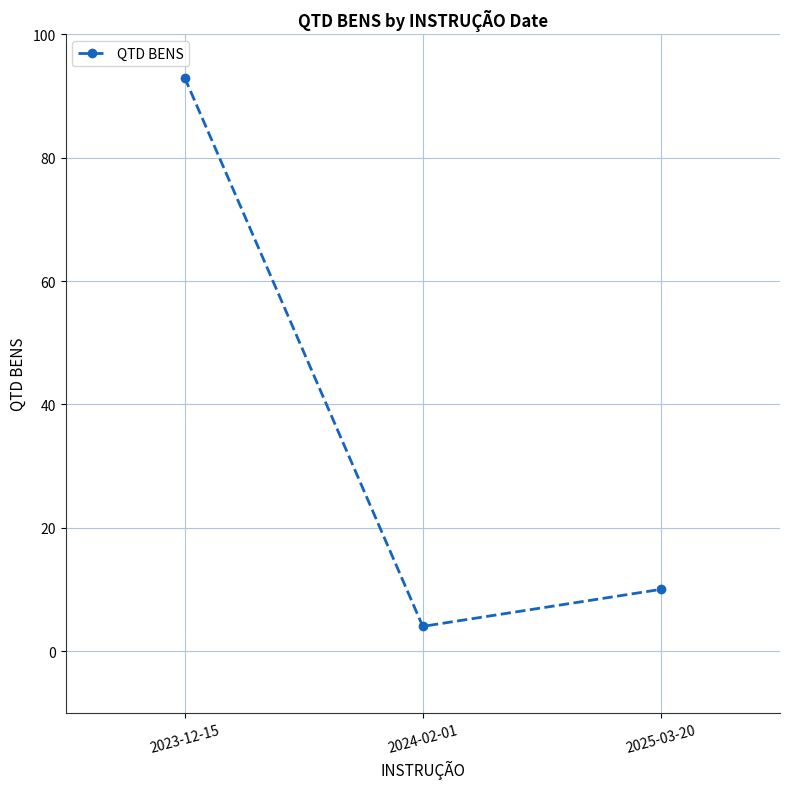

Rank the categories by value from highest to lowest.

2023-12-15, 2025-03-20, 2024-02-01